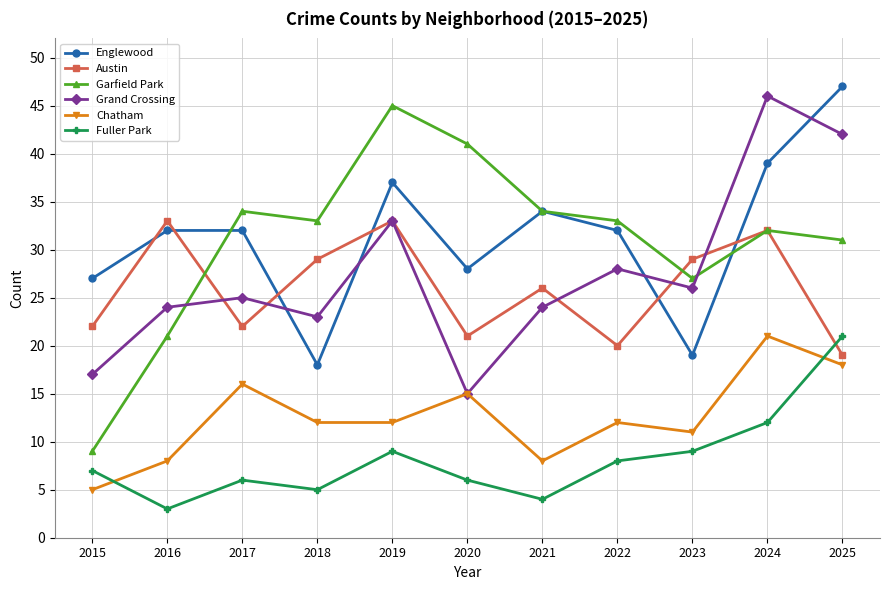

What is the minimum value shown in the chart?

3